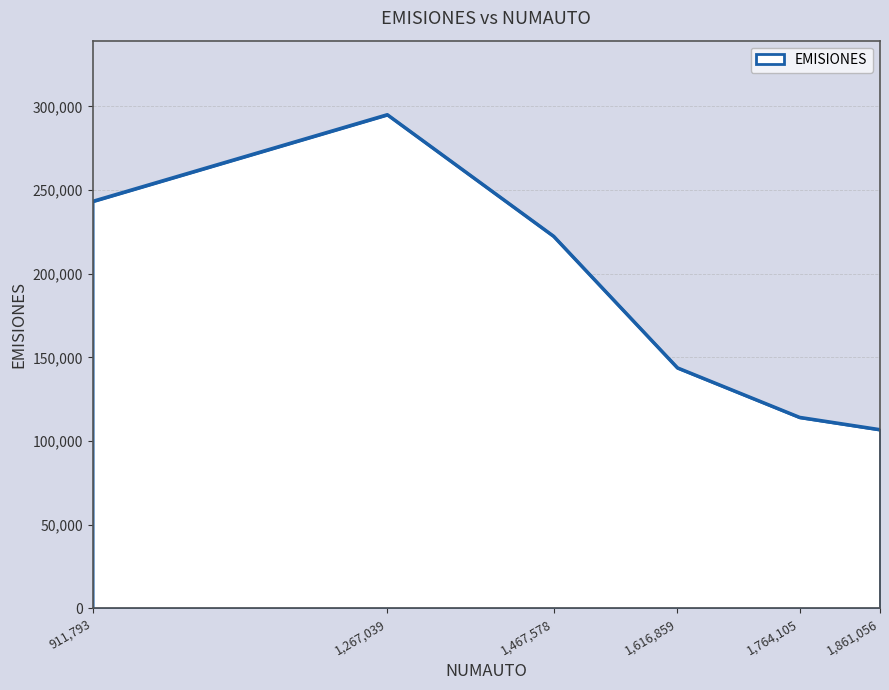

What is the difference between the maximum and minimum values?

188170.4